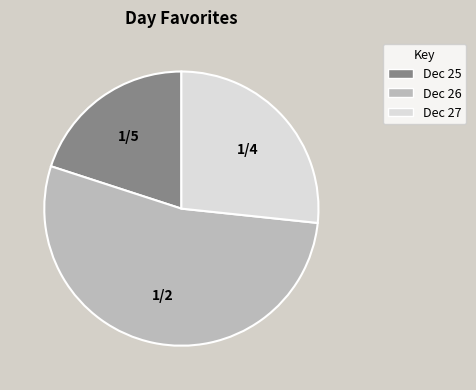

Does any single category account for the majority?

Yes